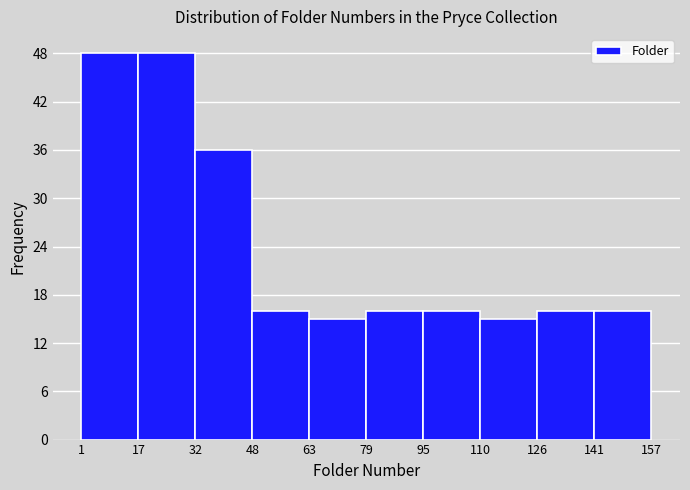

How tall is the bar that spans 110 to 126 on the x-axis? The values are not printed on the chart, so give them approximately, as read against the axis.

15